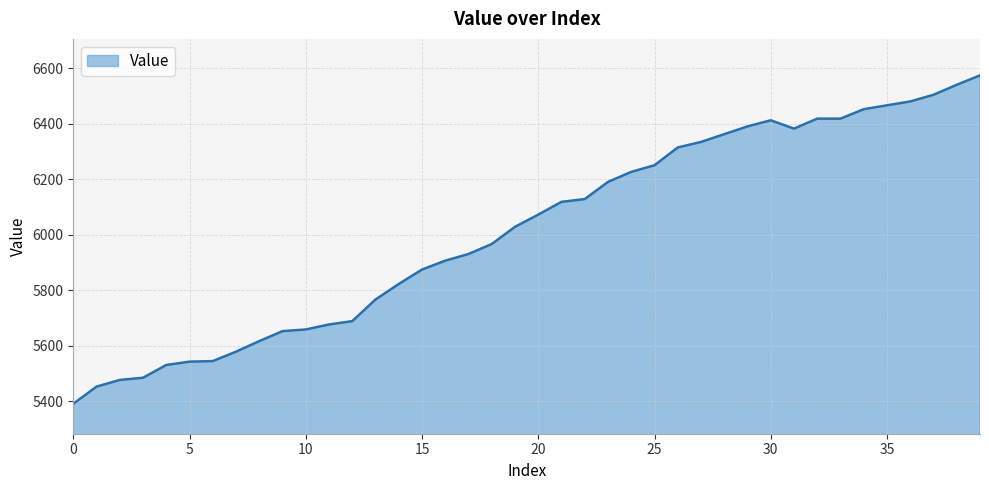

What is the difference between the maximum and minimum values?

1184